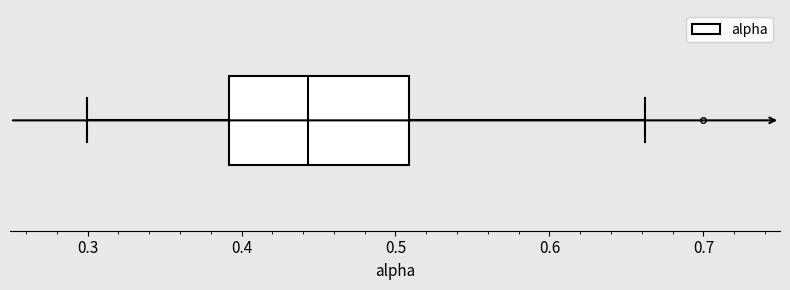

Where is the left edge of the box on the x-axis? The values are not printed on the chart, so give them approximately, as read against the axis.

0.39